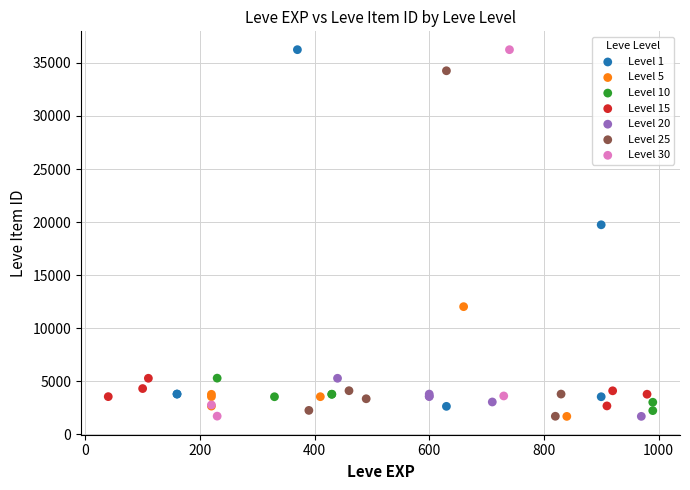

Which series has the widest spread of Y values?

Level 30